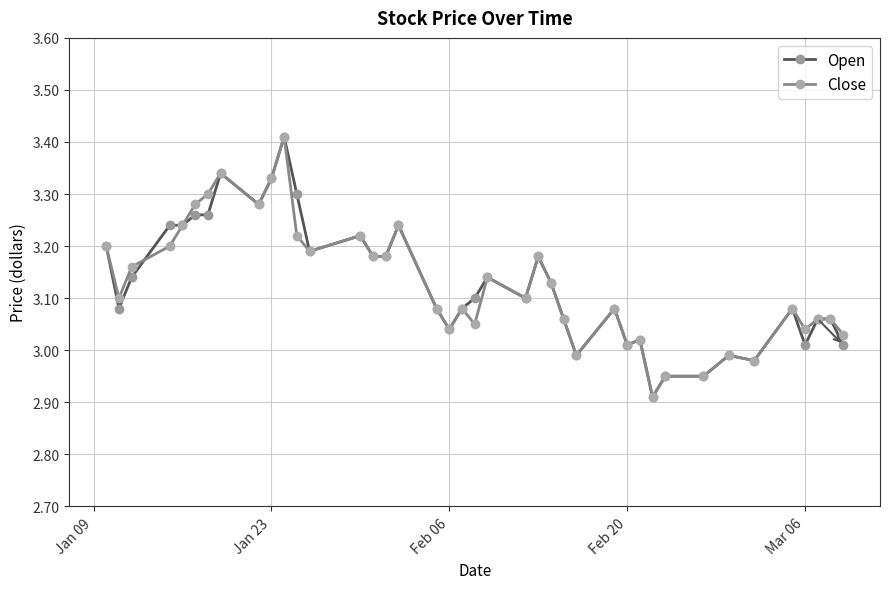

Which series has the largest range (max minus min)?

Open